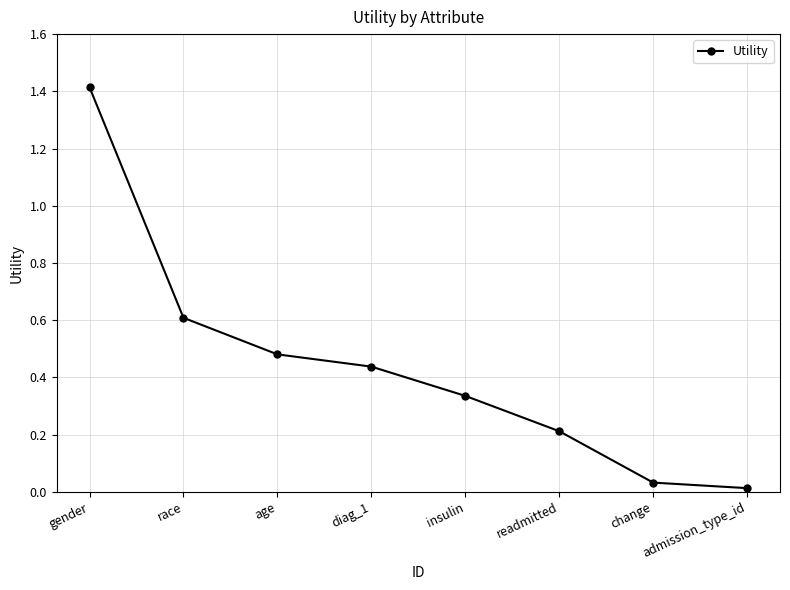

Rank the categories by value from lowest to highest.

admission_type_id, change, readmitted, insulin, diag_1, age, race, gender